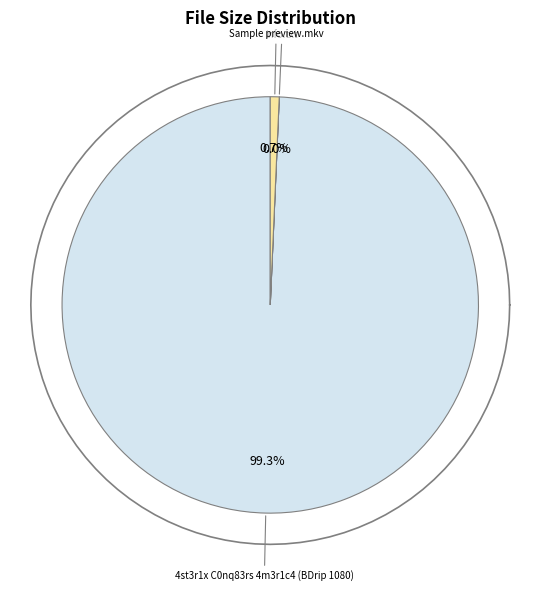

How many slices are in this pie chart?

3